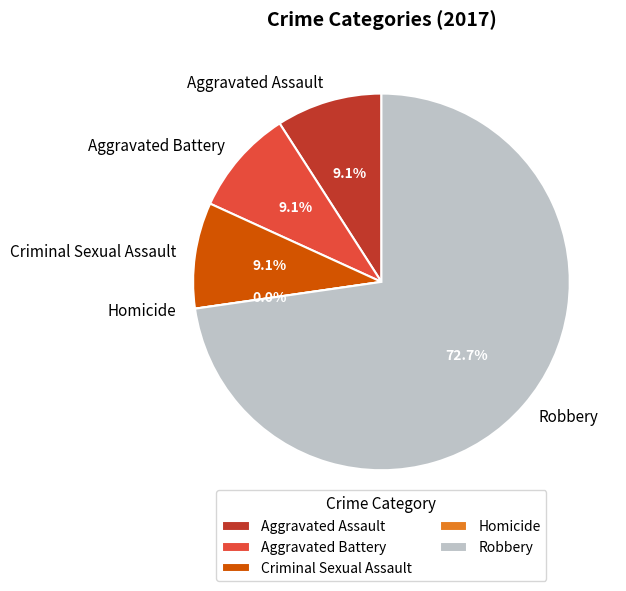

Rank the categories by value from highest to lowest.

Robbery, Aggravated Assault, Aggravated Battery, Criminal Sexual Assault, Homicide